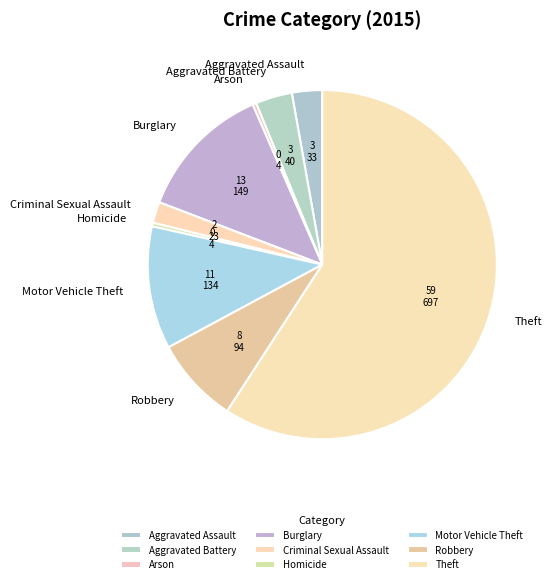

What is the largest slice in the pie chart?

Theft